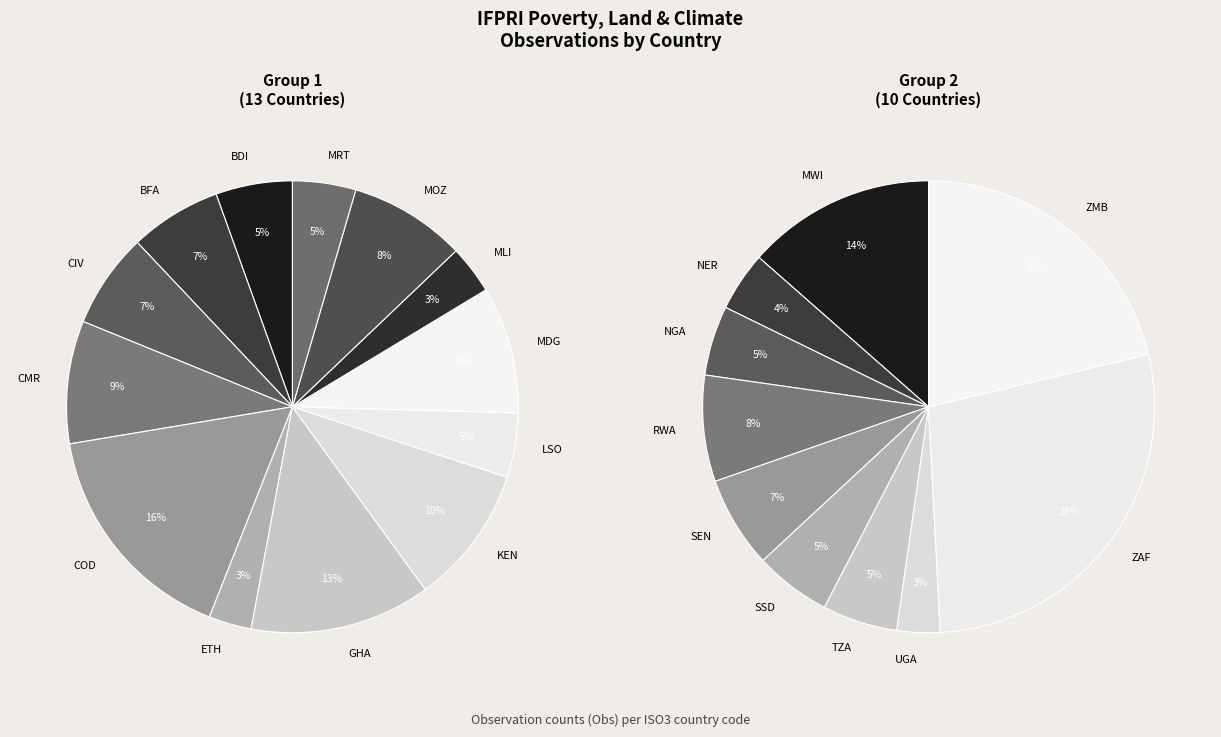

True or false: CIV accounts for 1% of the total.

False